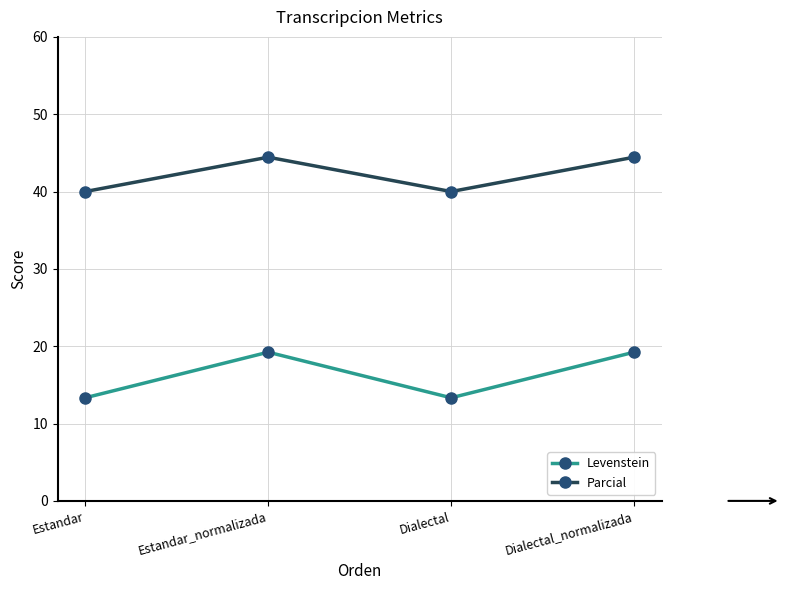

What is the difference between the maximum and minimum values in the Levenstein series?

5.9